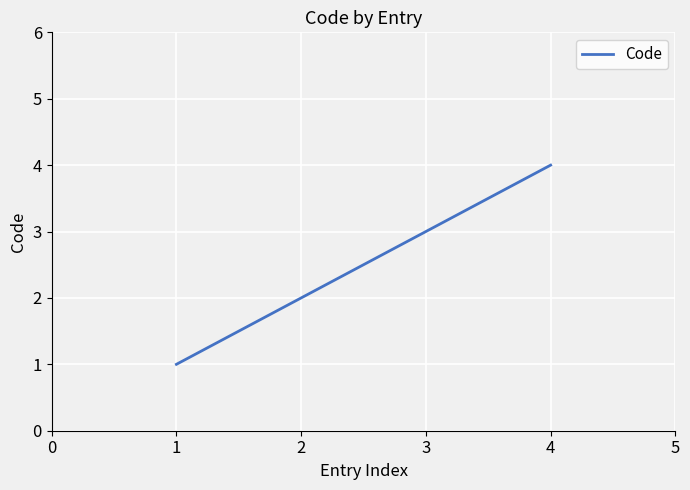

Rank the categories by value from lowest to highest.

1, 2, 3, 4